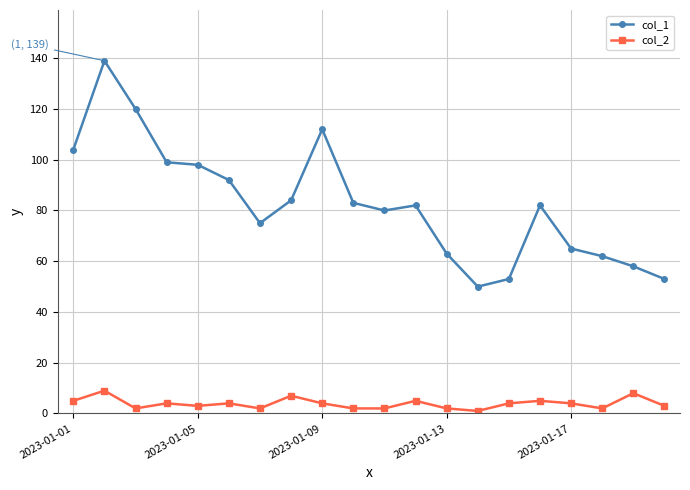

What are all the series names shown in the legend?

col_1, col_2